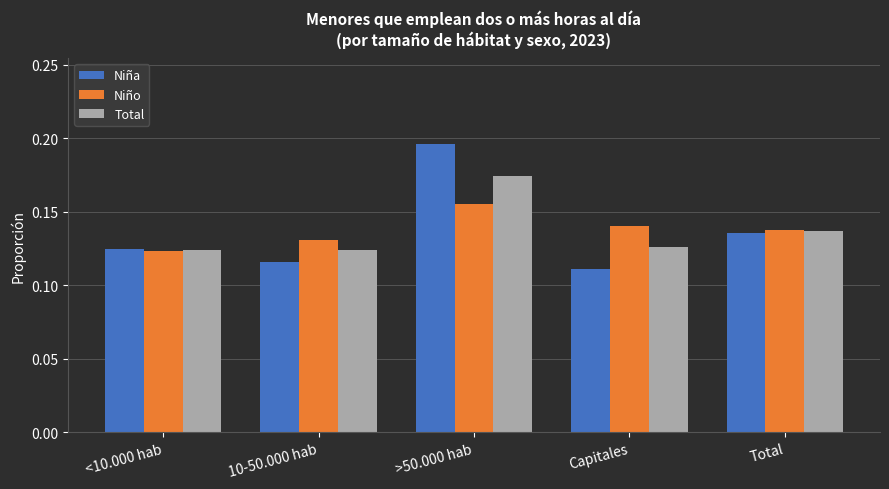

What is the sum of all Niño values?

0.7